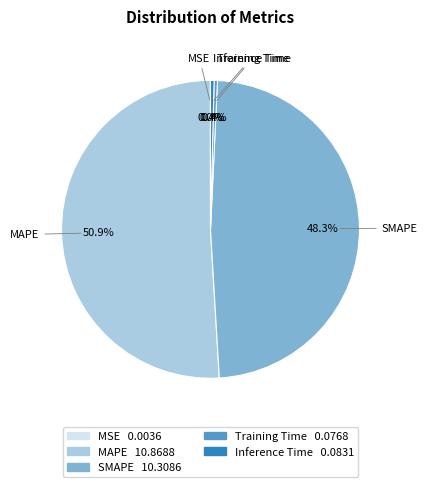

Do SMAPE and Inference Time together represent more than half of the pie?

No